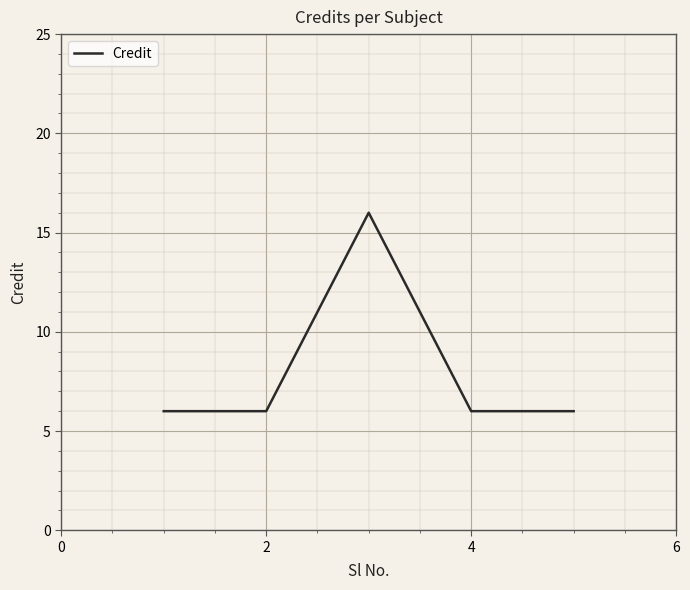

Reading left to right, list all the values displayed in this chart.

6	6	16	6	6